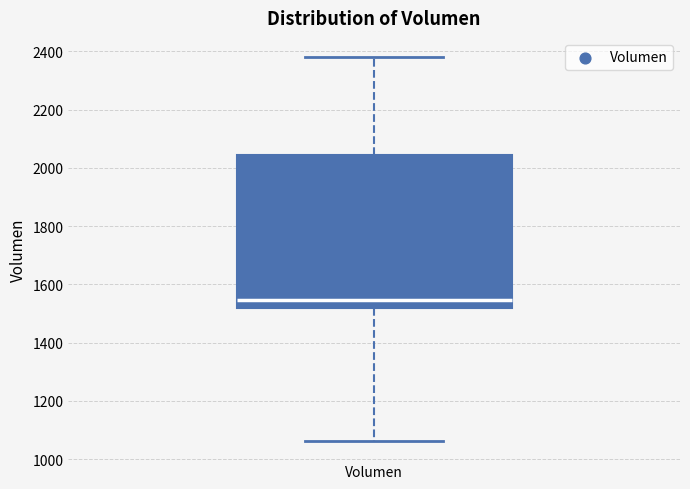

Where is the upper edge of the box for Volumen on the y-axis? The values are not printed on the chart, so give them approximately, as read against the axis.

2040